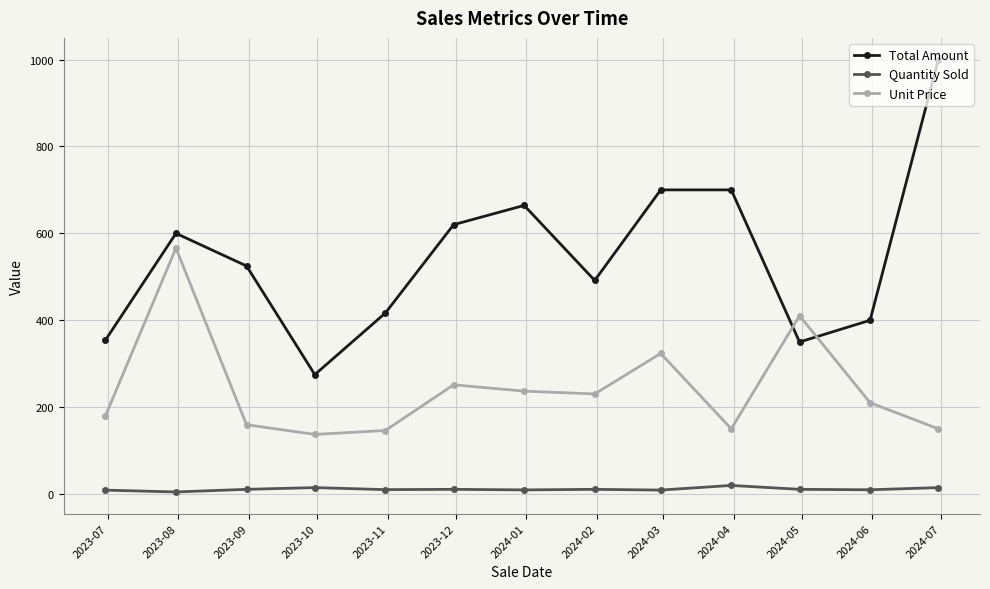

Does the chart display data point markers on the line(s)?

Yes